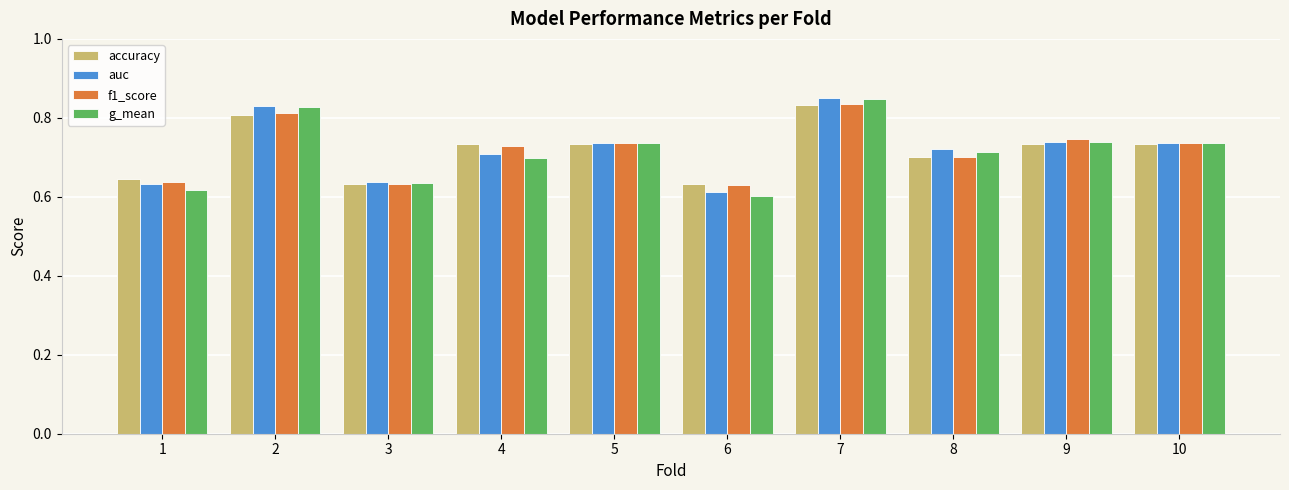

Count the f1_score values in the range 0 to 1.

10